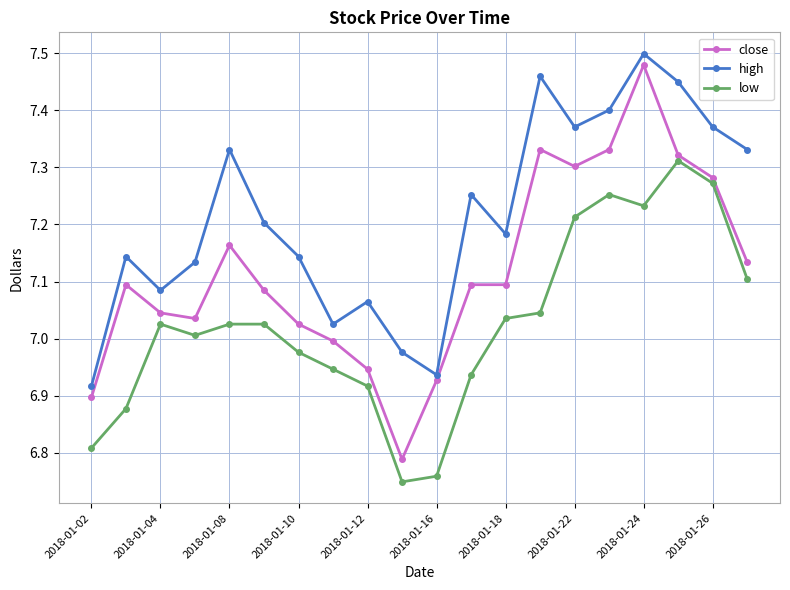

At how many categories does at least one series exceed 6?

20